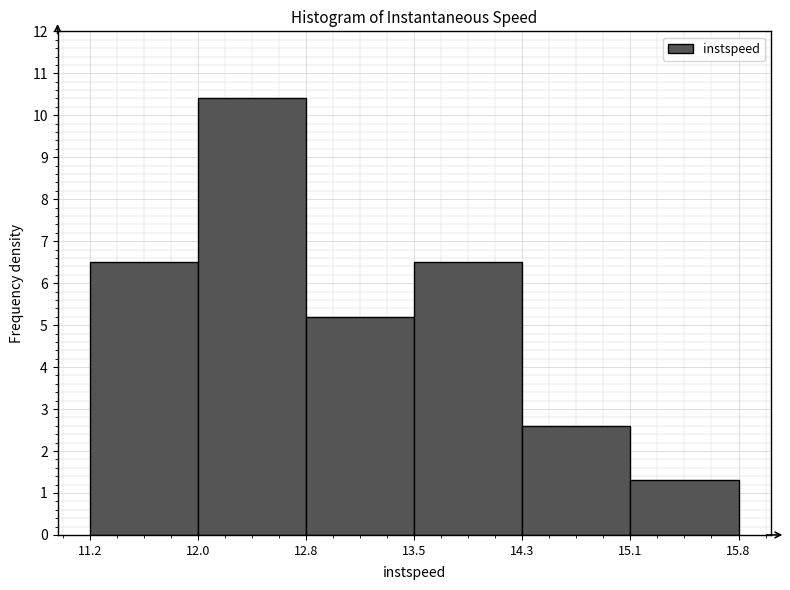

What is the height of the bar covering 15.1 to 15.8 on the x-axis? The values are not printed on the chart, so give them approximately, as read against the axis.

1.3